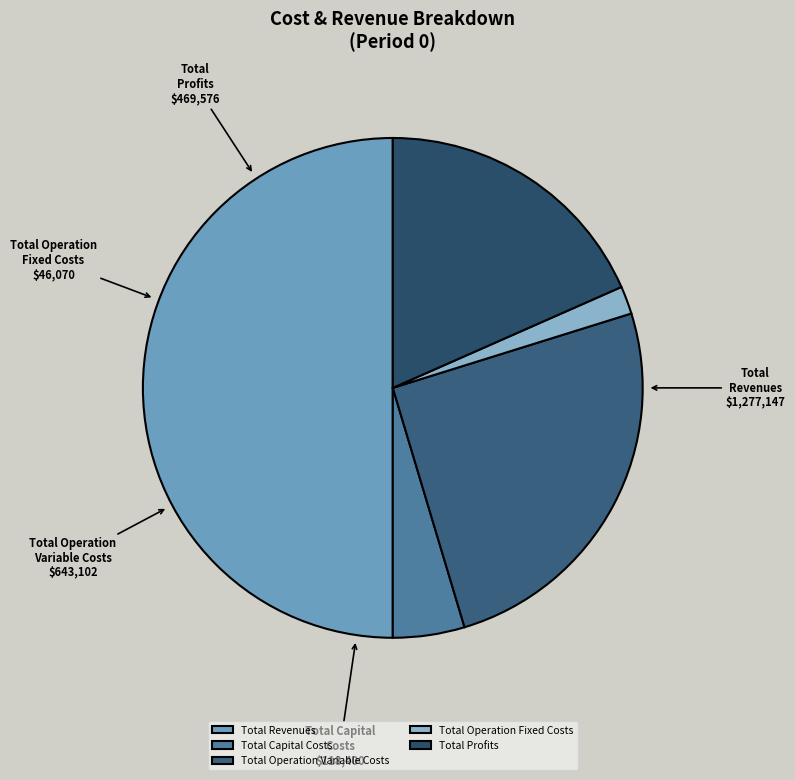

What is the largest slice in the pie chart?

Total Revenues